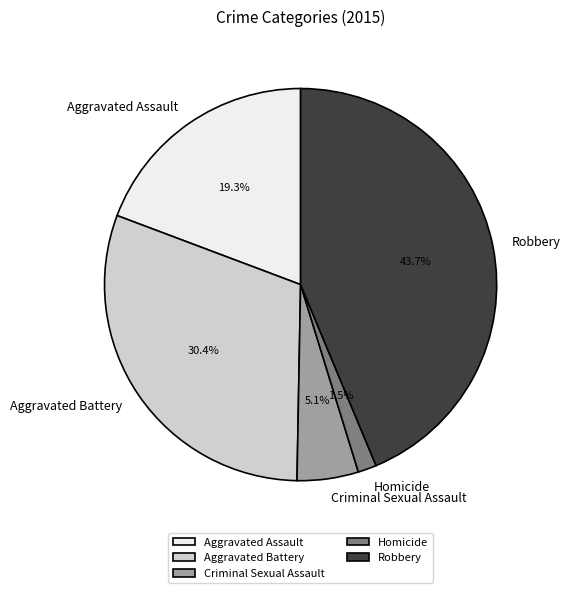

Count the number of slices in the pie.

5